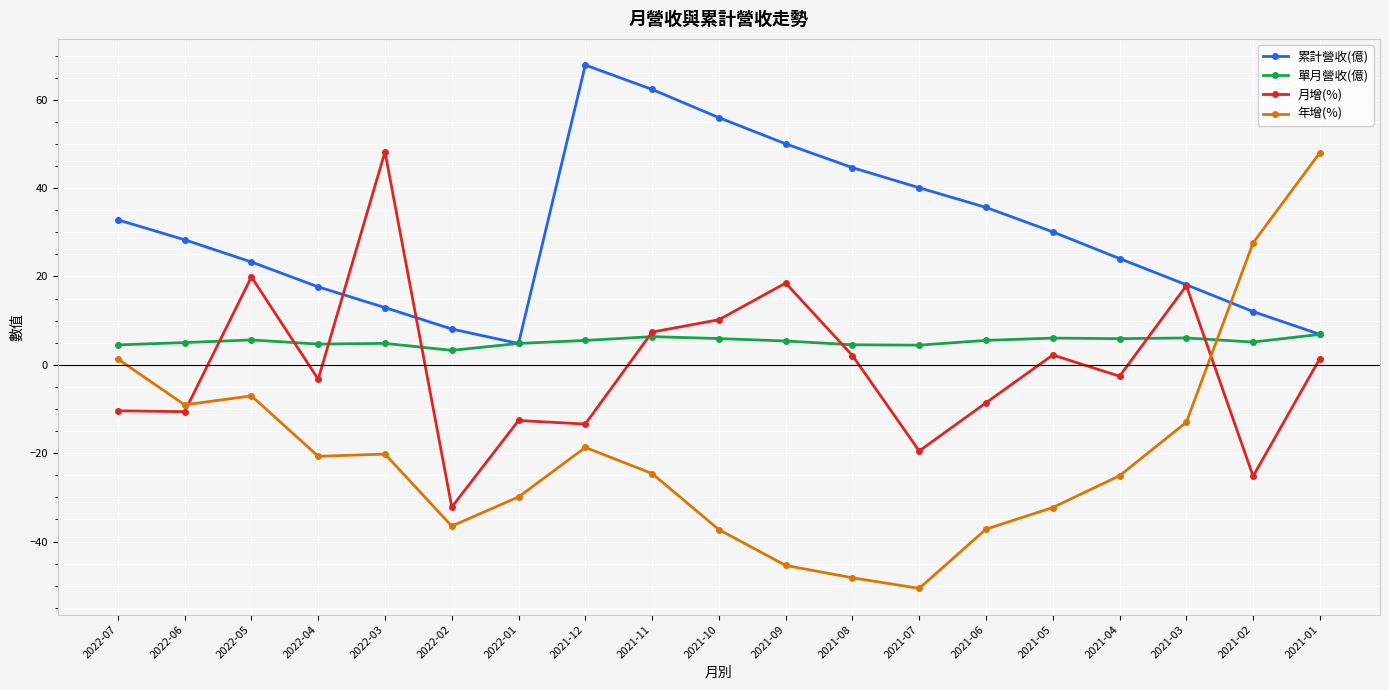

What is the average value of the 月增(%) series?

-0.6